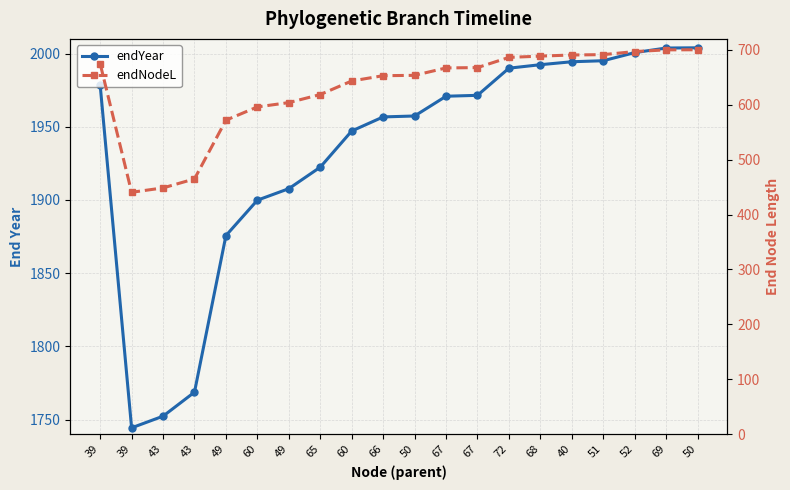

Reading right to left, extract all data points from this chart.

endYear: 2003.9	2003.8	2000.6	1995.1	1994.4	1992.4	1990.0	1971.4	1970.8	1957.3	1956.7	1947.1	1922.4	1907.7	1899.8	1875.7	1768.7	1752.3	1744.4	1978.6
endNodeL: 700.2	700.0	696.9	691.4	690.7	688.6	686.3	667.7	667.1	653.6	653.0	643.4	618.6	604.0	596.1	571.9	465.0	448.6	440.6	674.8